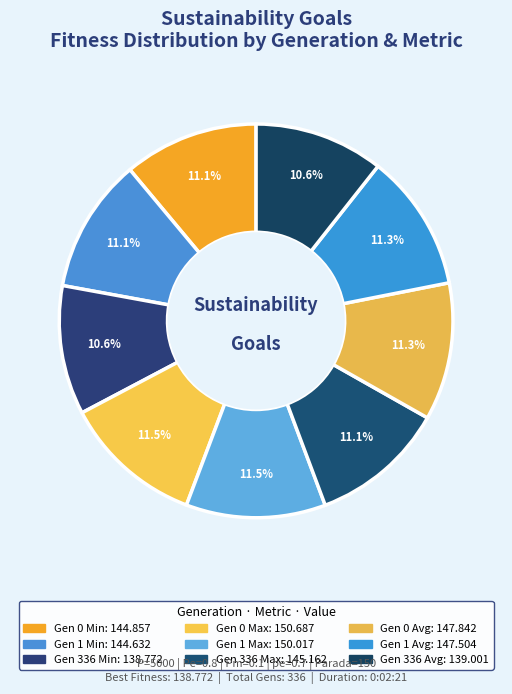

What portion of the pie excludes Gen 0 Avg?

88.7%